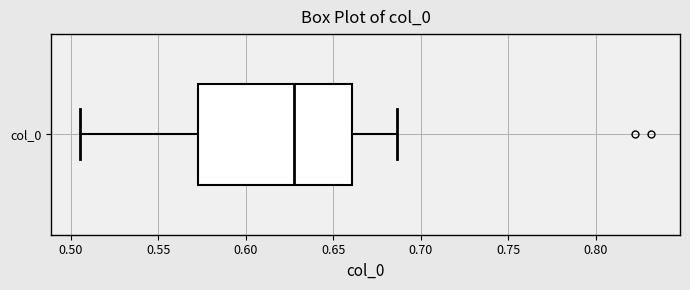

Where is the right edge of the box for col_0 on the x-axis? The values are not printed on the chart, so give them approximately, as read against the axis.

0.660